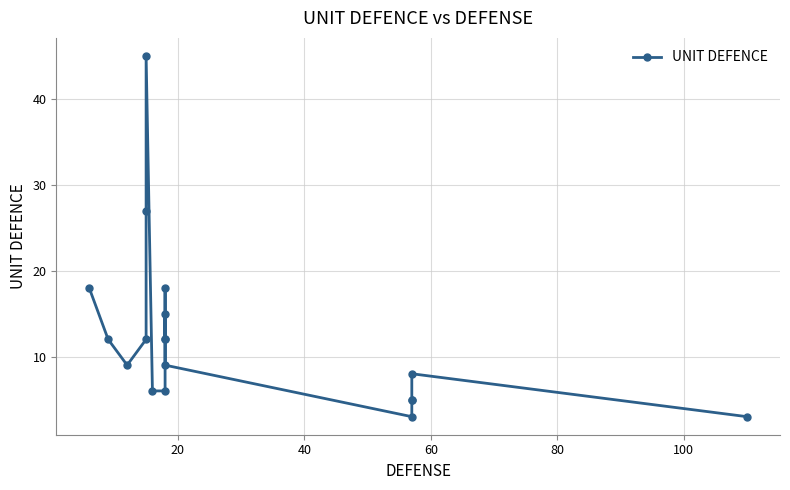

True or false: the data shows 7 at 15.

False